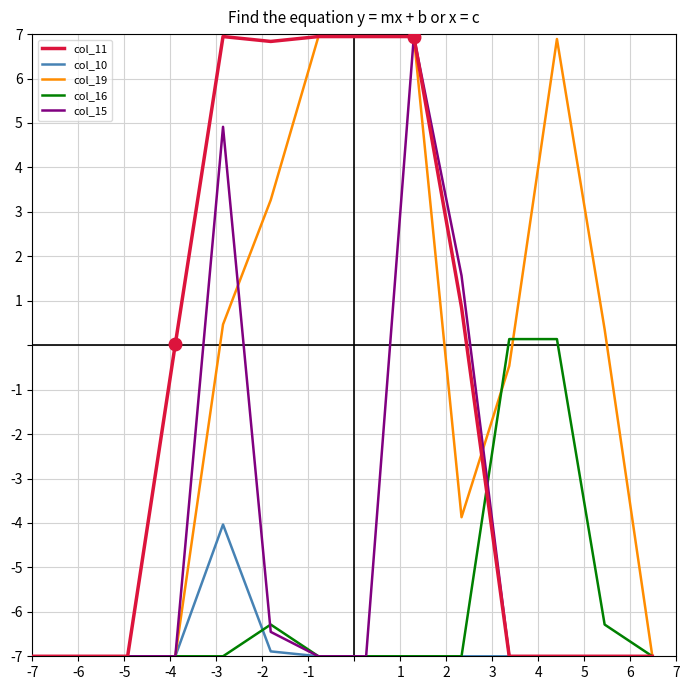

What is the average value of the col_15 series?

-4.5